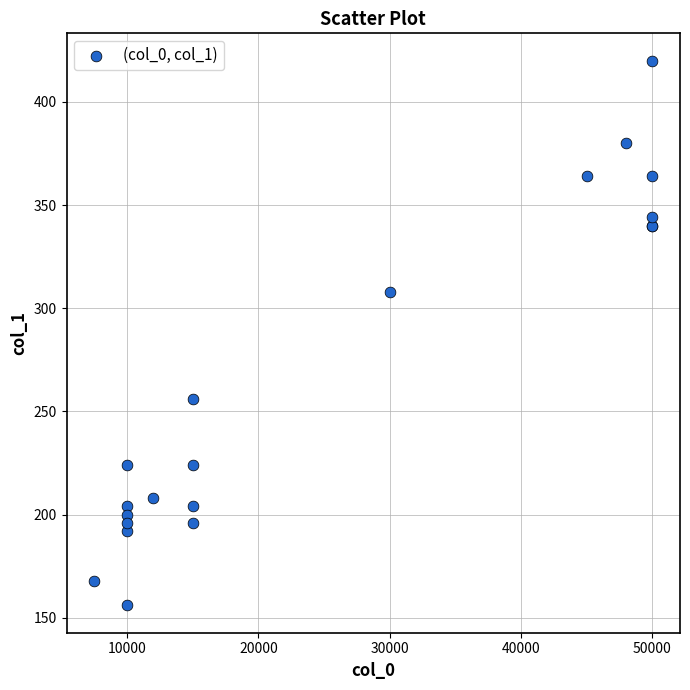

What Y value in the scatter plot is closest to 288?

308